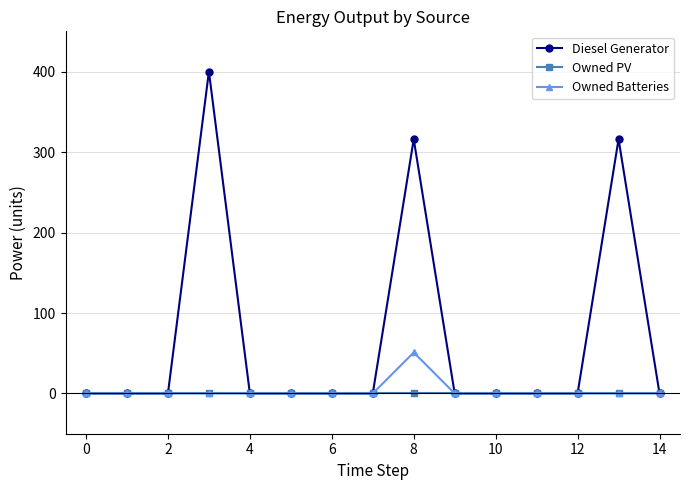

List the series in order of their peak value, highest first.

Diesel Generator, Owned Batteries, Owned PV